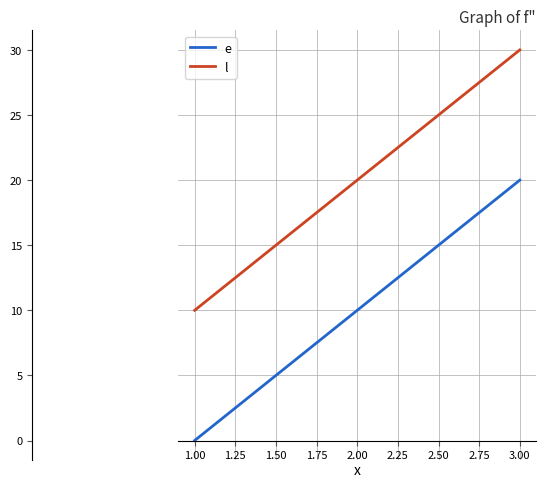

What is the highest value of the e series?

20